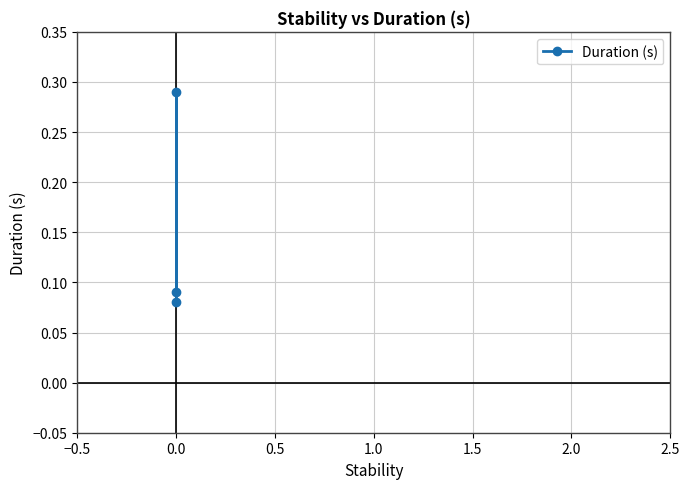

What is the value of the 2nd point from the left?

0.3